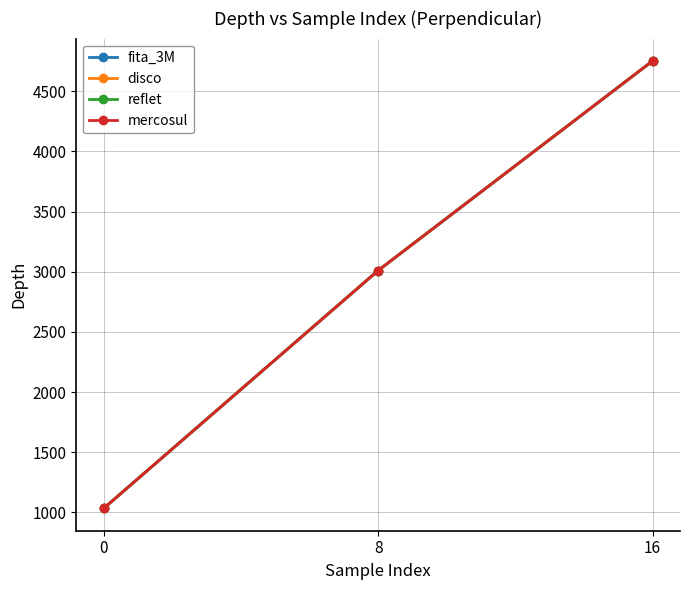

What is the value of the mercosul point at the 1st from the left?

1034